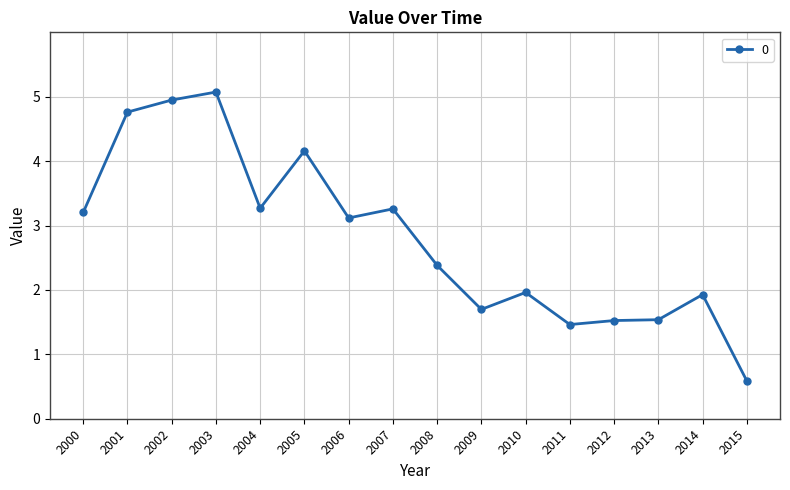

True or false: the data has more than 0 interior local peaks.

True